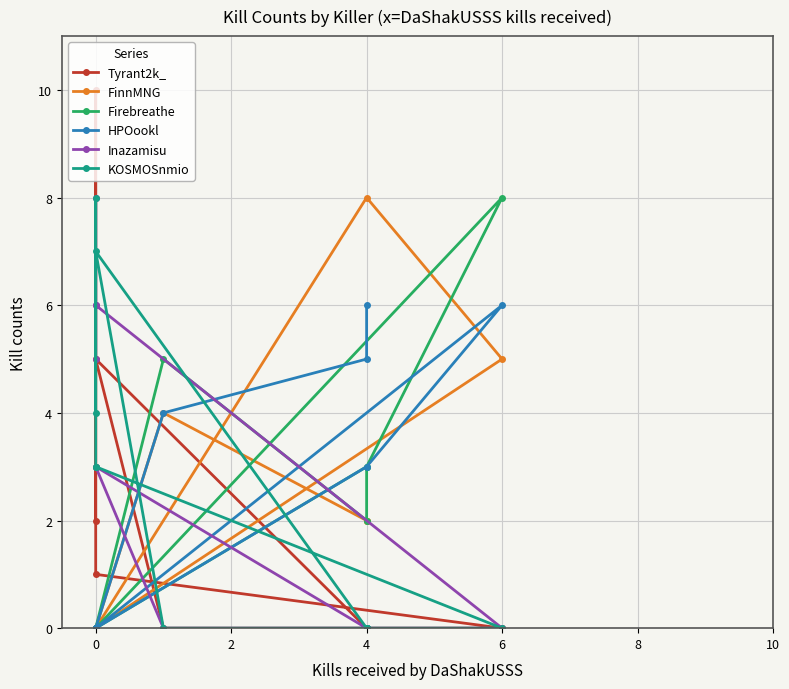

Where does the HPOookl series first go above 3?

6